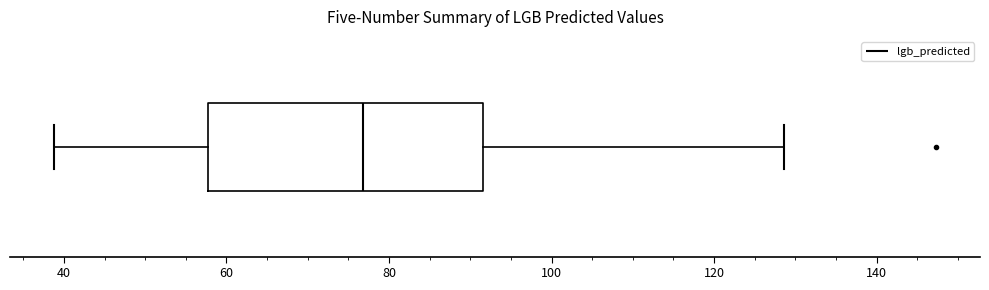

Read this box plot against the x-axis: the position of the median line, the range covered by the box, and the ends of both whiskers. The values are not printed on the chart, so give them approximately, as read against the axis.

median 76, box 58 to 92, whiskers 38 to 128